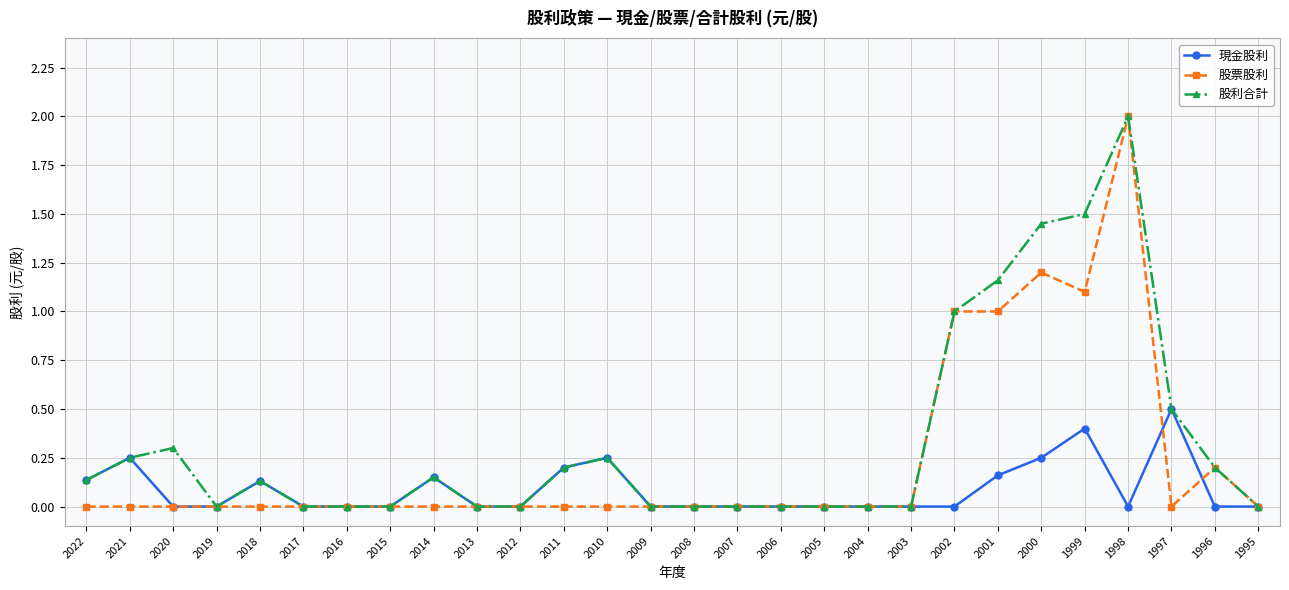

Rank the series by their average value, from highest to lowest.

股利合計, 股票股利, 現金股利